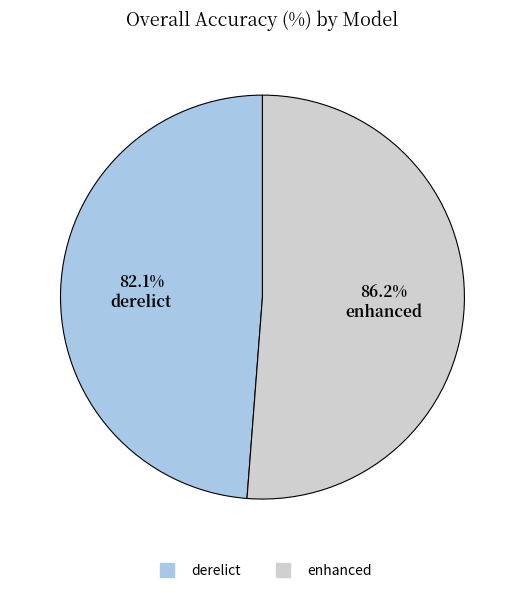

Which category accounts for the majority?

enhanced